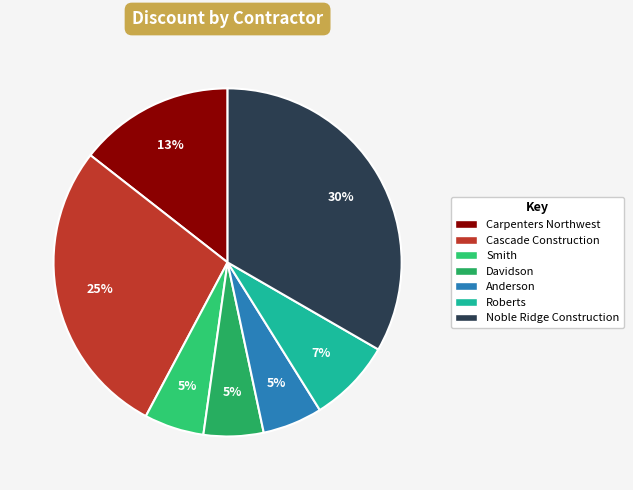

Which has a higher value, Anderson or Roberts?

Roberts